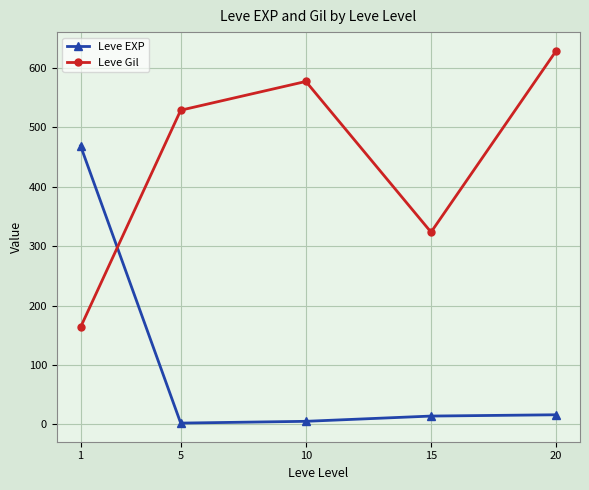

Read the Leve EXP value at 15.

14.2